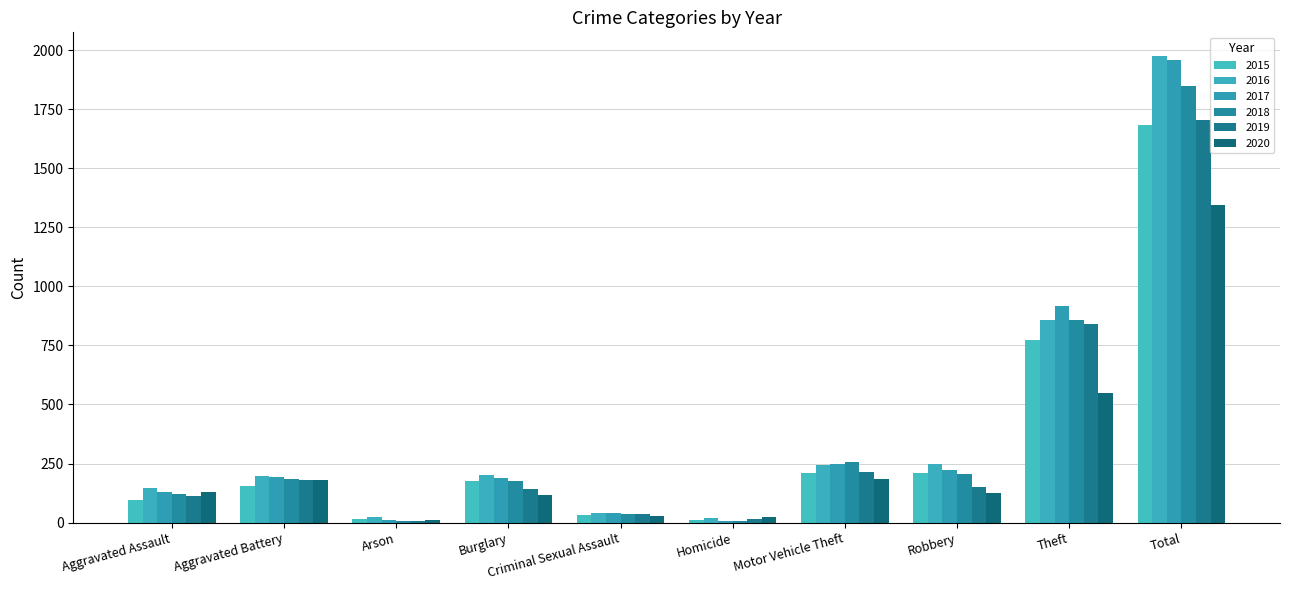

What is the average value of the 2015 series?

337